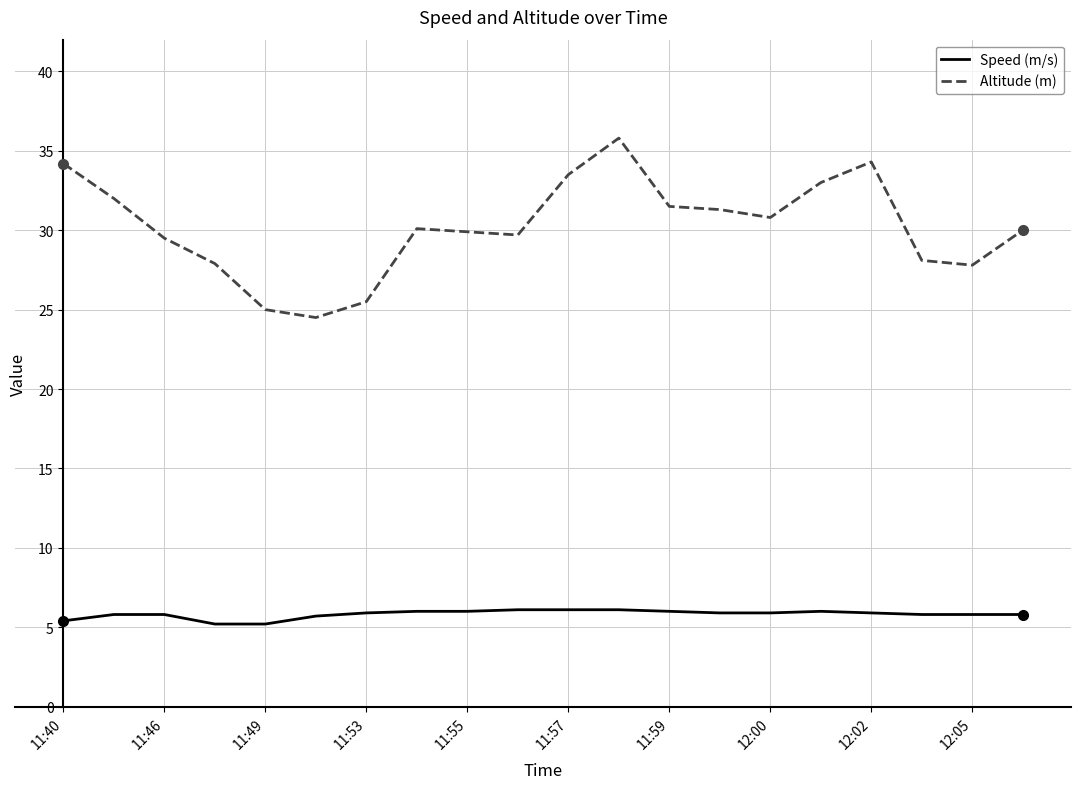

Which series has the largest range (max minus min)?

Altitude (m)